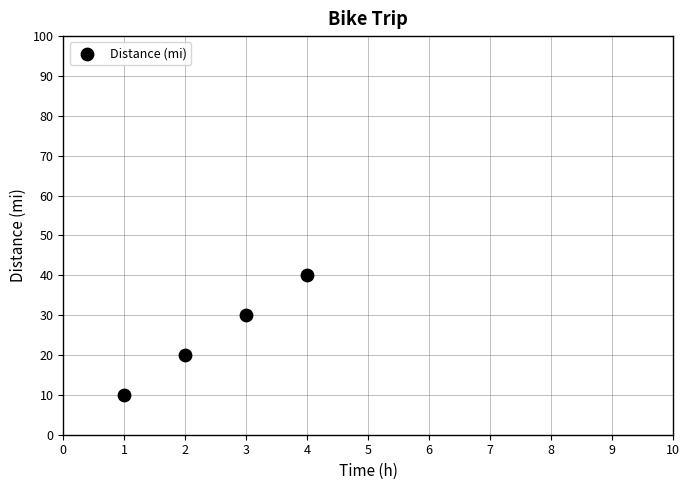

What is the range of X values (max minus min)?

3